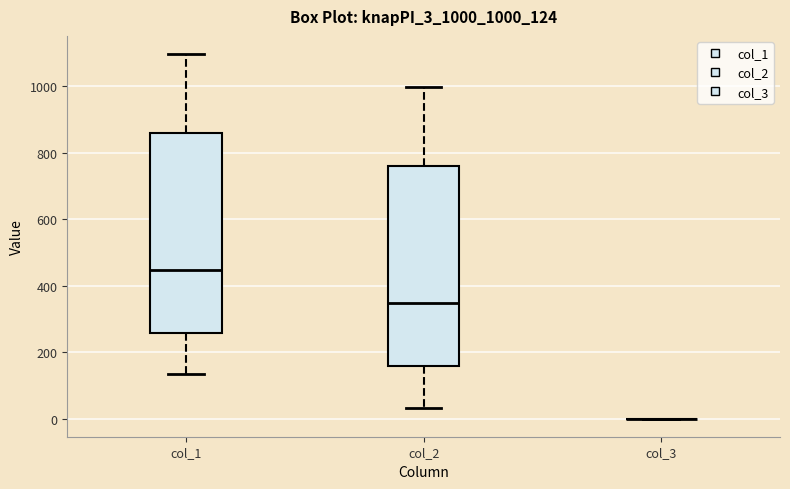

Where does the upper whisker of the box for col_1 end on the y-axis? The values are not printed on the chart, so give them approximately, as read against the axis.

1100